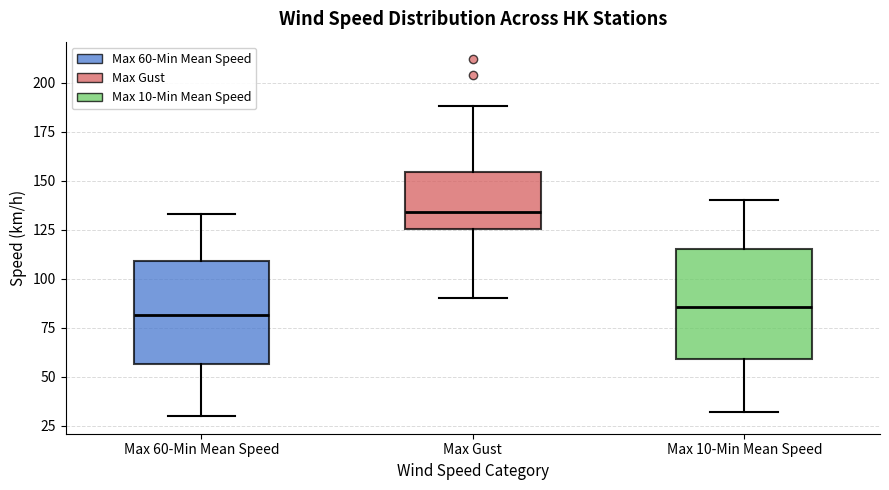

Reading left to right, transcribe this box plot: for each box, give where its median line is, the range the box spans, and where its two whiskers end, as read against the y-axis. The values are not printed on the chart, so give them approximately, as read against the axis.

Max 60-Min Mean Speed: median 80, box 55 to 110, whiskers 30 to 135
Max Gust: median 135, box 125 to 155, whiskers 90 to 190
Max 10-Min Mean Speed: median 85, box 60 to 115, whiskers 30 to 140